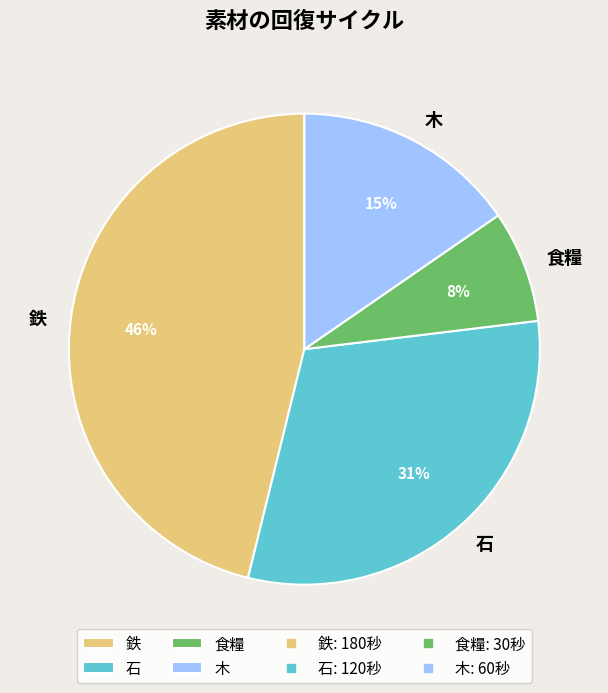

Approximately how many times larger is the value at 鉄 compared to 石?

1.5